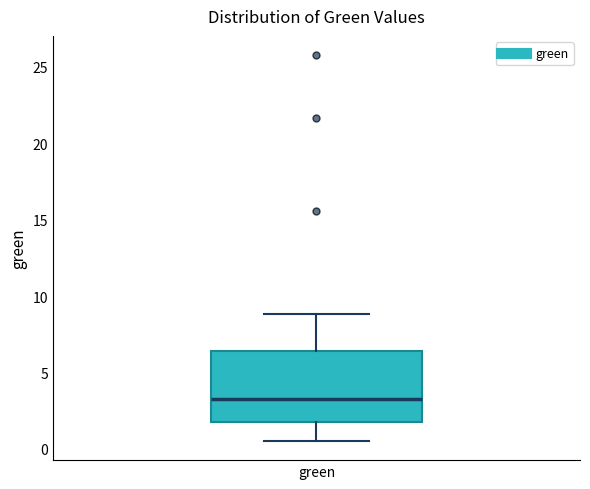

Where is the lower edge of the box for green on the y-axis? The values are not printed on the chart, so give them approximately, as read against the axis.

2.0